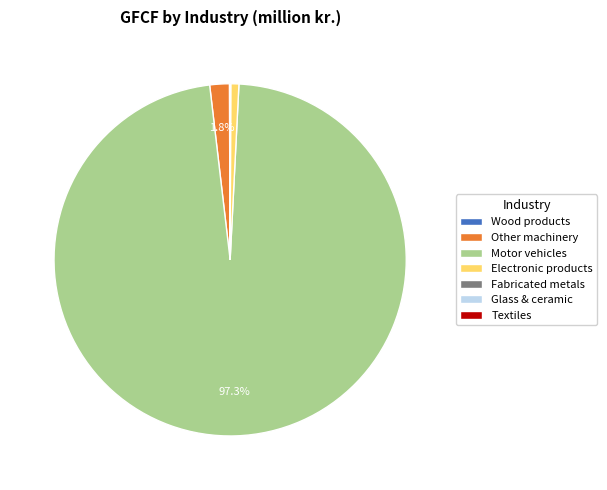

To the nearest percent, what is the difference between the largest and smallest slice percentages?

97%